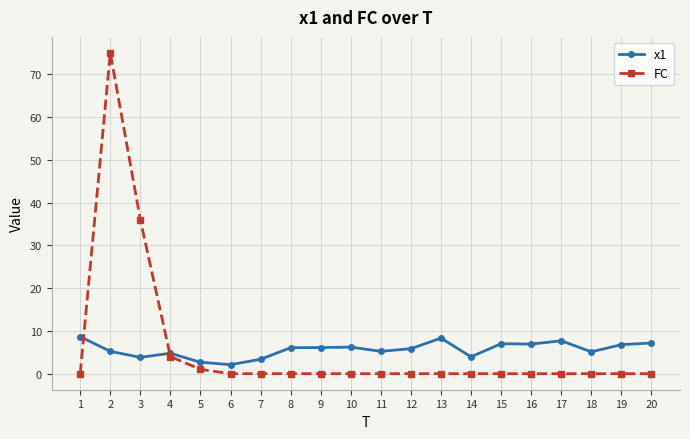

Rank the series by their maximum value, from lowest to highest.

x1, FC